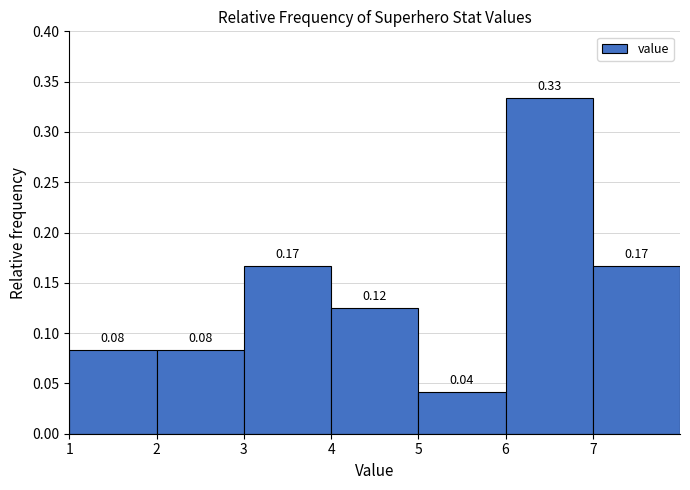

Over which range of the x-axis is the bar tallest?

6 to 7